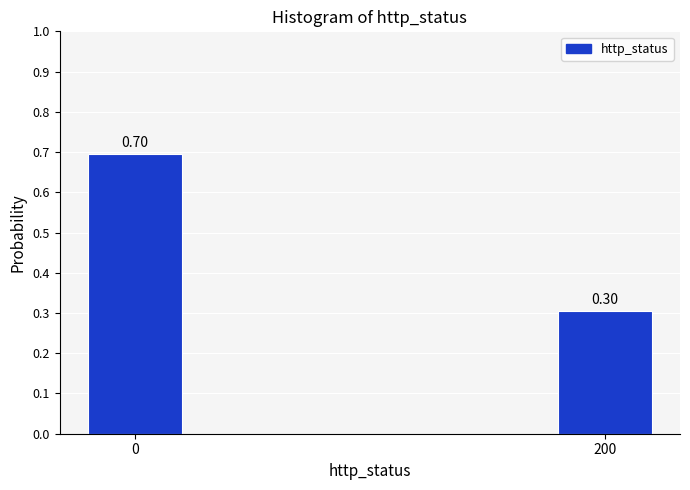

What is the sum of all values?

1.0